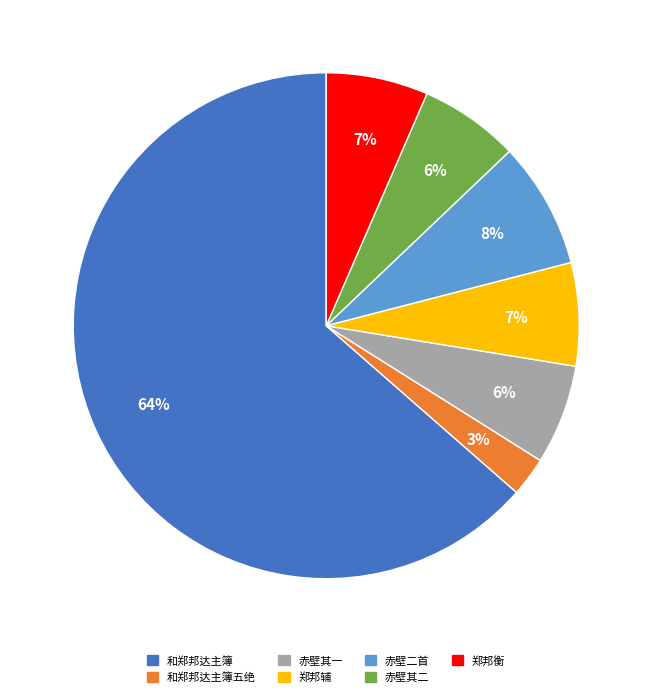

Is there a majority slice in this chart?

Yes